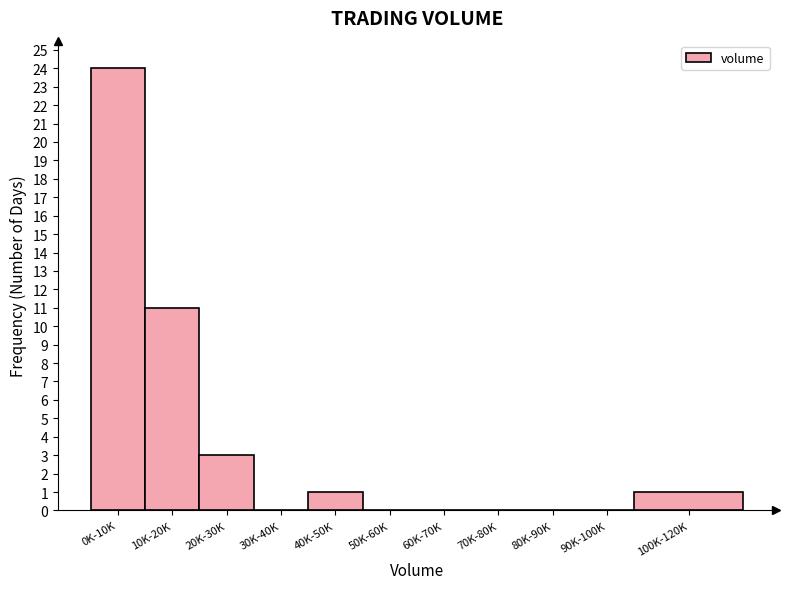

Reading left to right, extract all data points from this chart.

0K-10K=24	10K-20K=11	20K-30K=3	30K-40K=0	40K-50K=1	50K-60K=0	60K-70K=0	70K-80K=0	80K-90K=0	90K-100K=0	100K-120K=1